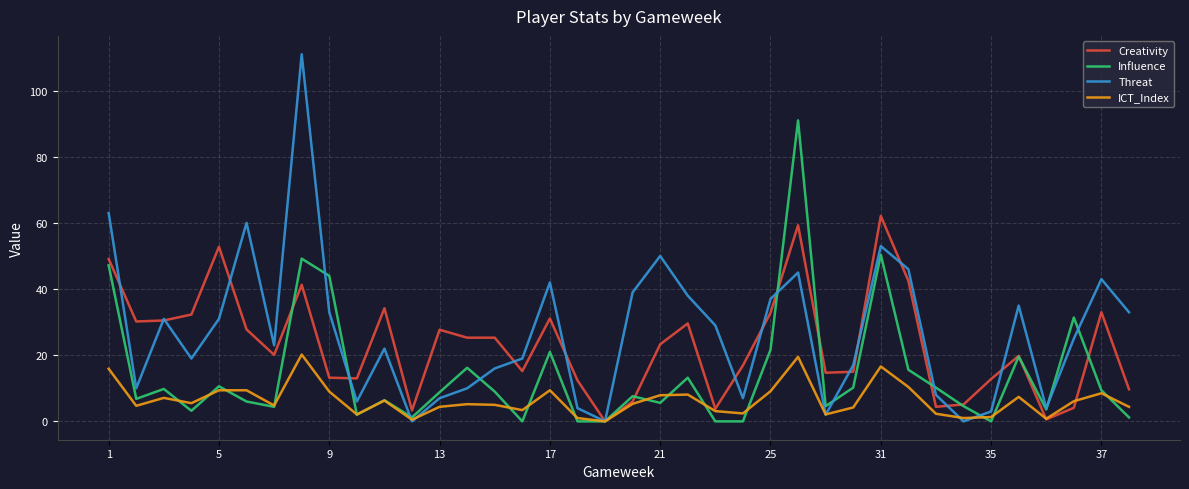

Count the number of data series in this chart.

4